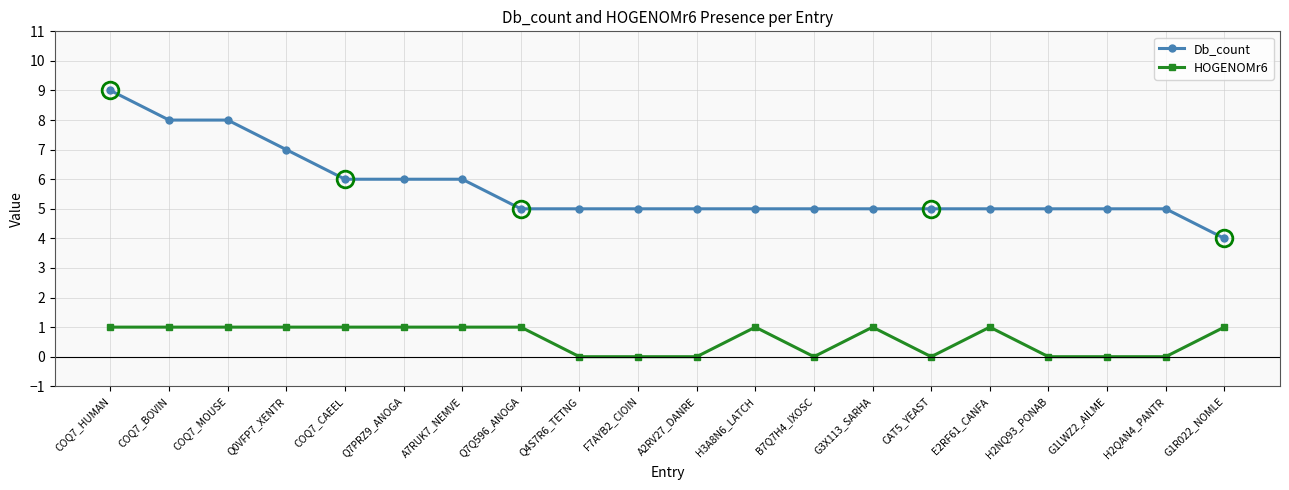

True or false: HOGENOMr6 and Db_count cross at least once.

False